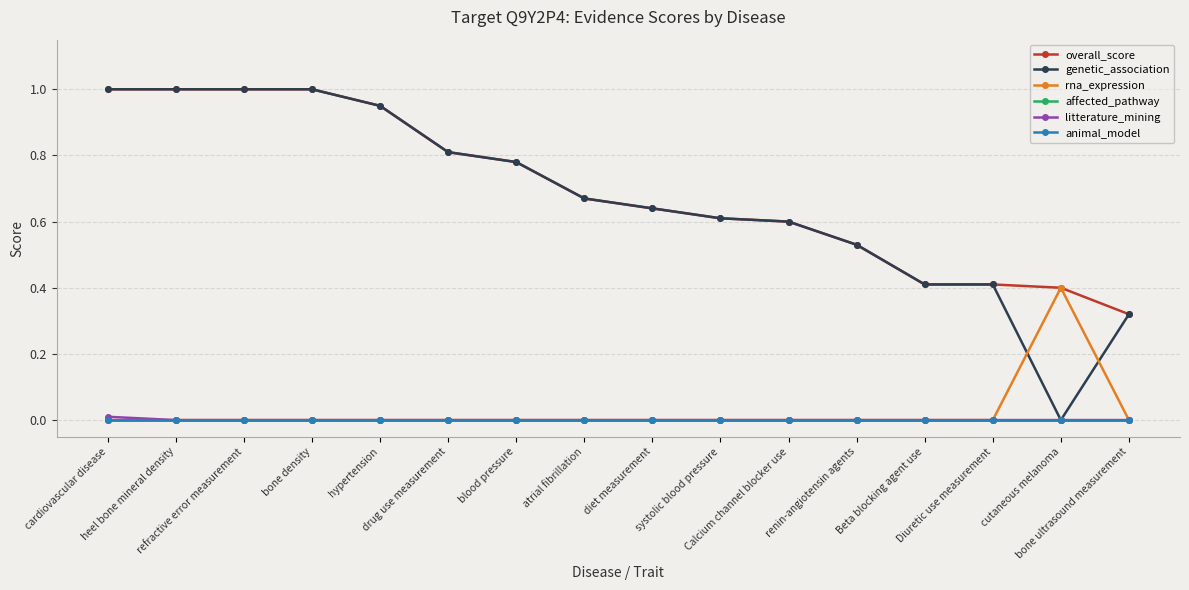

Reading left to right, list all the values displayed in this chart.

overall_score: 1.0	1.0	1.0	1.0	0.9	0.8	0.8	0.7	0.6	0.6	0.6	0.5	0.4	0.4	0.4	0.3
genetic_association: 1.0	1.0	1.0	1.0	0.9	0.8	0.8	0.7	0.6	0.6	0.6	0.5	0.4	0.4	0.0	0.3
rna_expression: 0.0	0.0	0.0	0.0	0.0	0.0	0.0	0.0	0.0	0.0	0.0	0.0	0.0	0.0	0.4	0.0
affected_pathway: 0.0	0.0	0.0	0.0	0.0	0.0	0.0	0.0	0.0	0.0	0.0	0.0	0.0	0.0	0.0	0.0
litterature_mining: 0.0	0.0	0.0	0.0	0.0	0.0	0.0	0.0	0.0	0.0	0.0	0.0	0.0	0.0	0.0	0.0
animal_model: 0.0	0.0	0.0	0.0	0.0	0.0	0.0	0.0	0.0	0.0	0.0	0.0	0.0	0.0	0.0	0.0